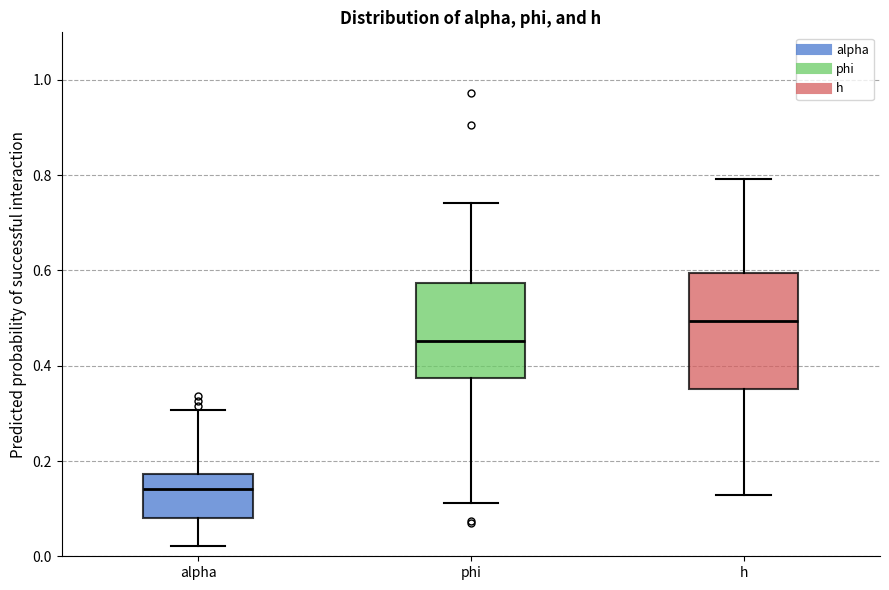

Reading left to right, read every box against the y-axis: the position of its median line, the range the box covers, and the ends of its whiskers. The values are not printed on the chart, so give them approximately, as read against the axis.

alpha: median 0.14, box 0.08 to 0.18, whiskers 0.02 to 0.30
phi: median 0.46, box 0.38 to 0.58, whiskers 0.12 to 0.74
h: median 0.50, box 0.36 to 0.60, whiskers 0.12 to 0.80